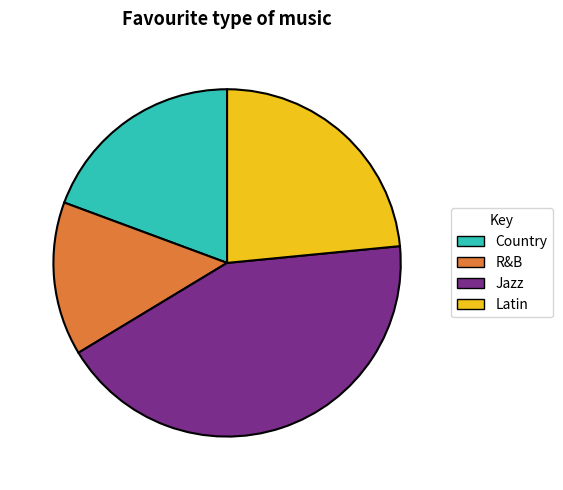

How many slices are in this pie chart?

4